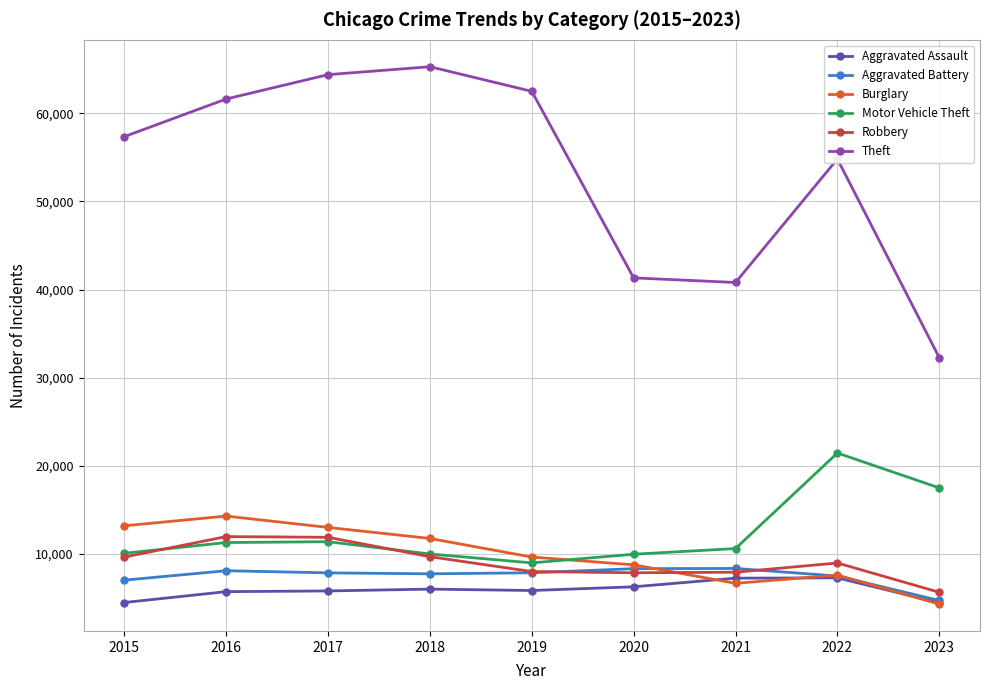

What is the maximum value shown in the chart?

65286